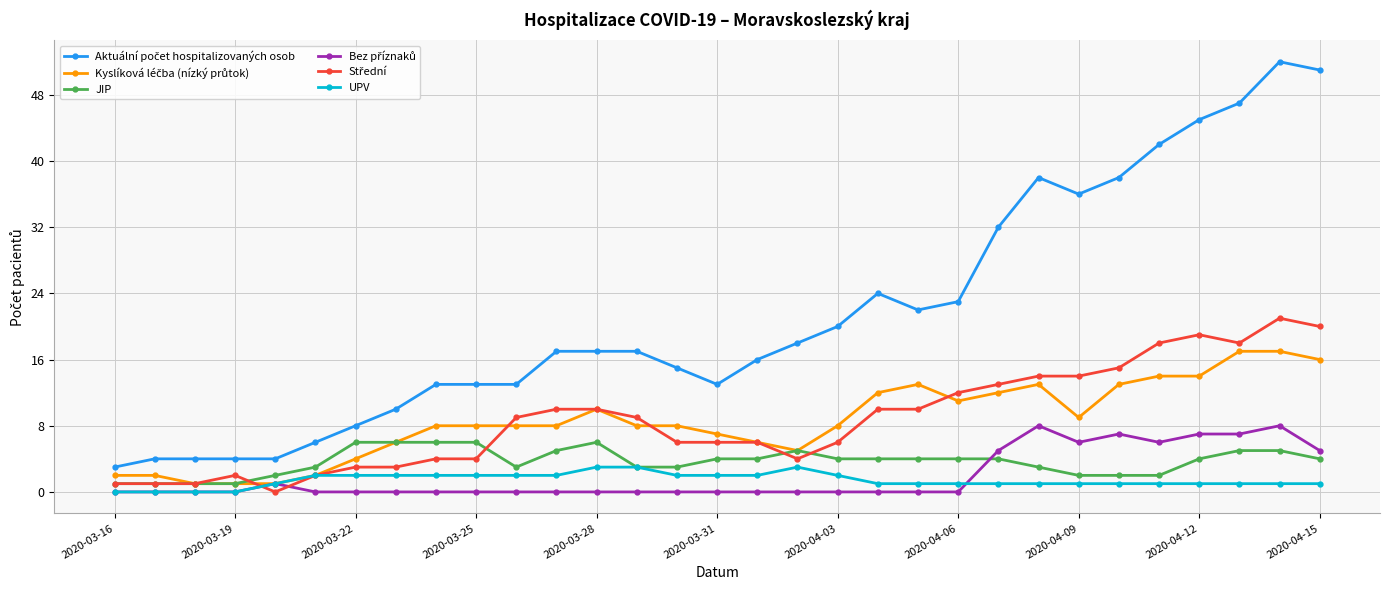

What is the maximum value shown in the chart?

52